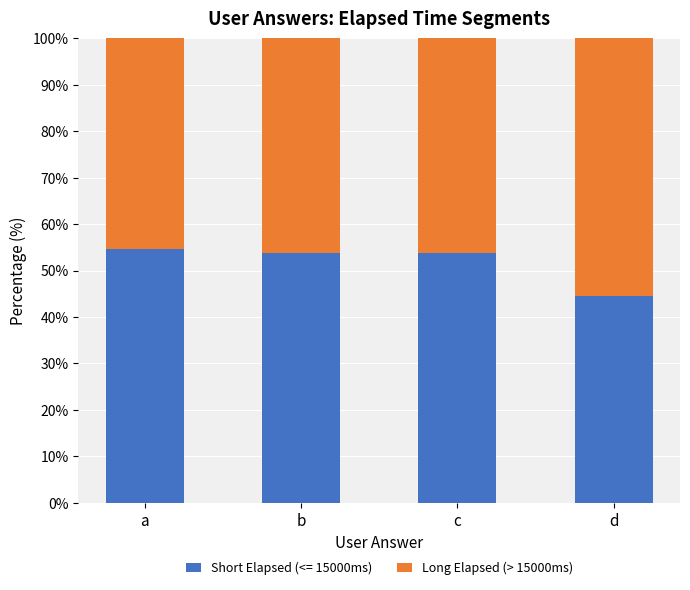

What is the total value across all series at a?

100.0